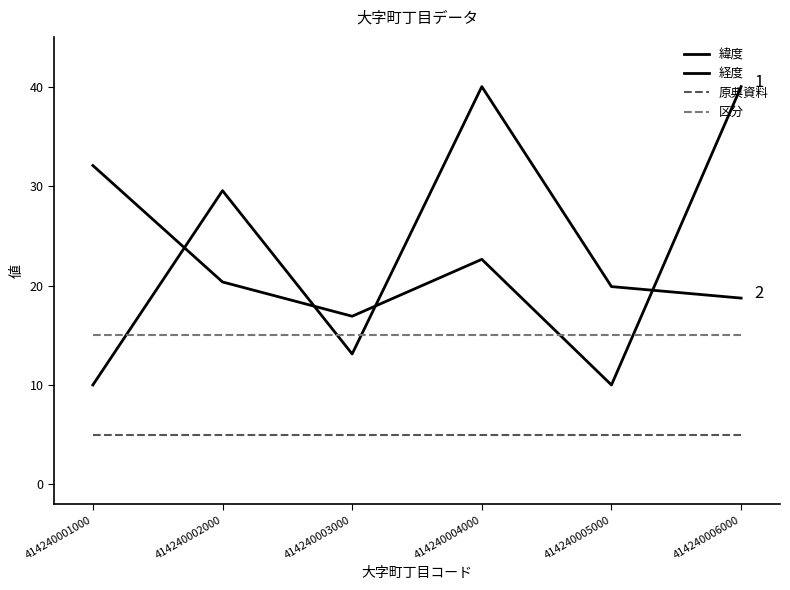

What is the total value across all series at 414240003000?

50.0